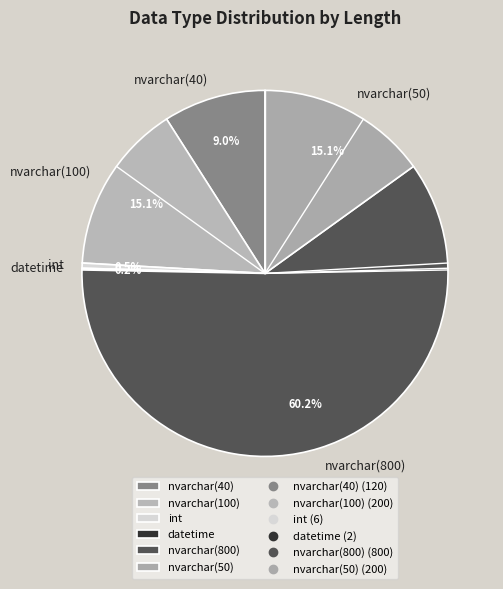

Which slice is the largest?

nvarchar(800)